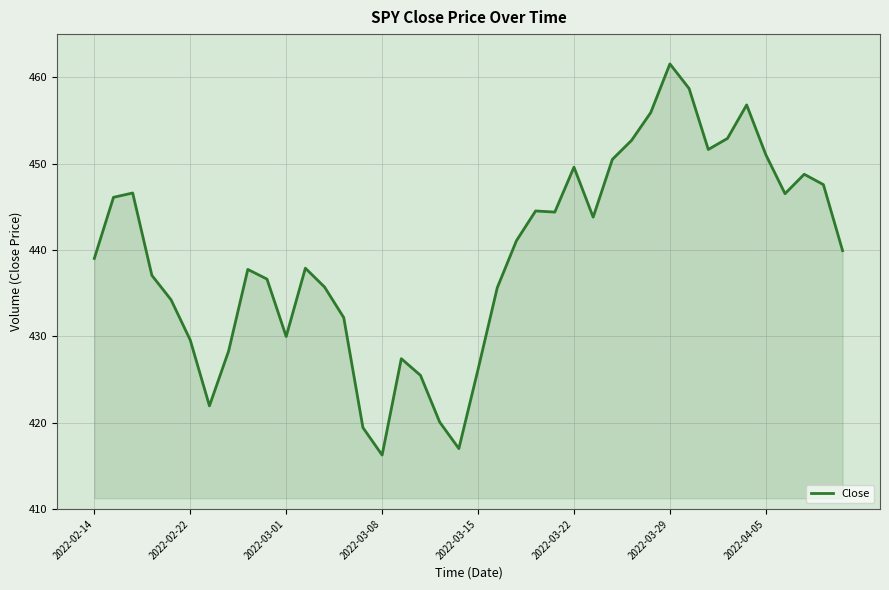

What is the sum of all values?

17578.3